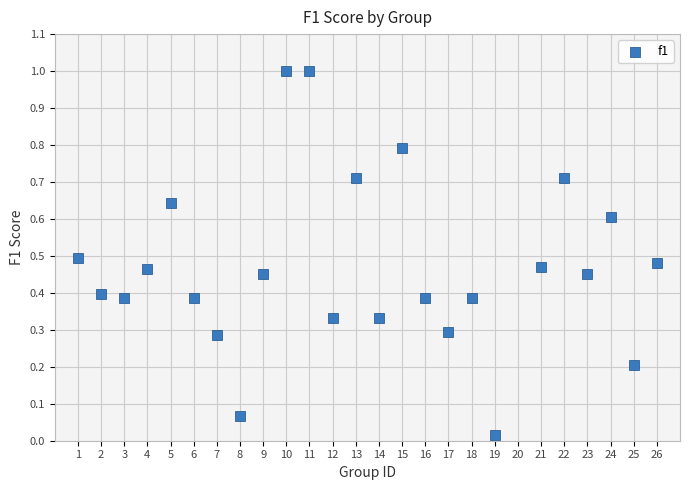

What is the range of Y values (max minus min)?

1.0